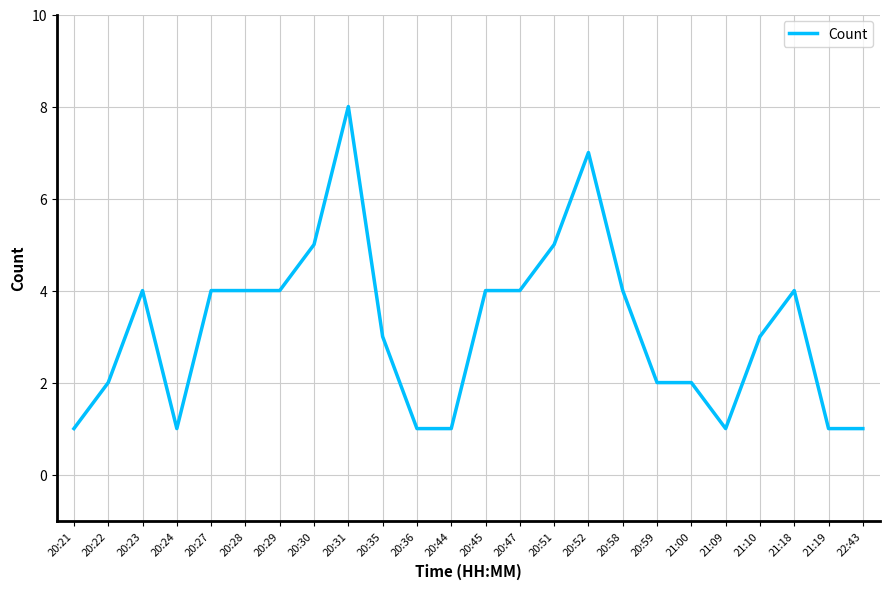

Reading left to right, list all the values displayed in this chart.

1	2	4	1	4	4	4	5	8	3	1	1	4	4	5	7	4	2	2	1	3	4	1	1